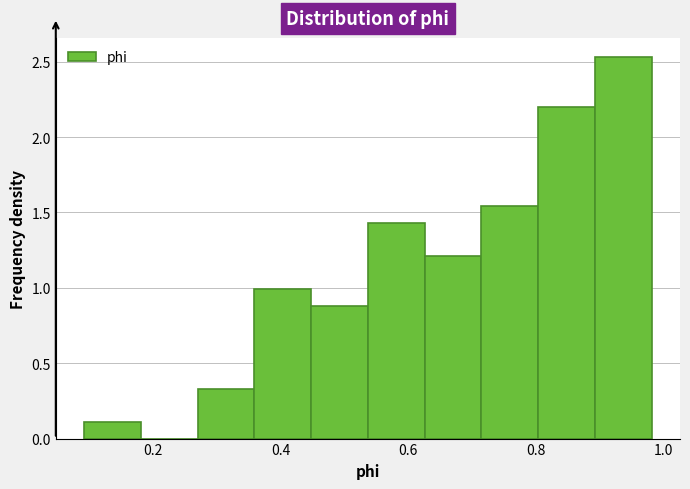

Reading left to right, transcribe this chart: for each bar, give the range it covers on the x-axis and its height. Neither the bar edges nor the heights are printed on the chart, so give them approximately, as read against the axes.

0.10 to 0.18: 0.10
0.18 to 0.26: 0
0.26 to 0.36: 0.35
0.36 to 0.44: 1.00
0.44 to 0.54: 0.90
0.54 to 0.62: 1.45
0.62 to 0.72: 1.20
0.72 to 0.80: 1.55
0.80 to 0.90: 2.20
0.90 to 0.98: 2.55